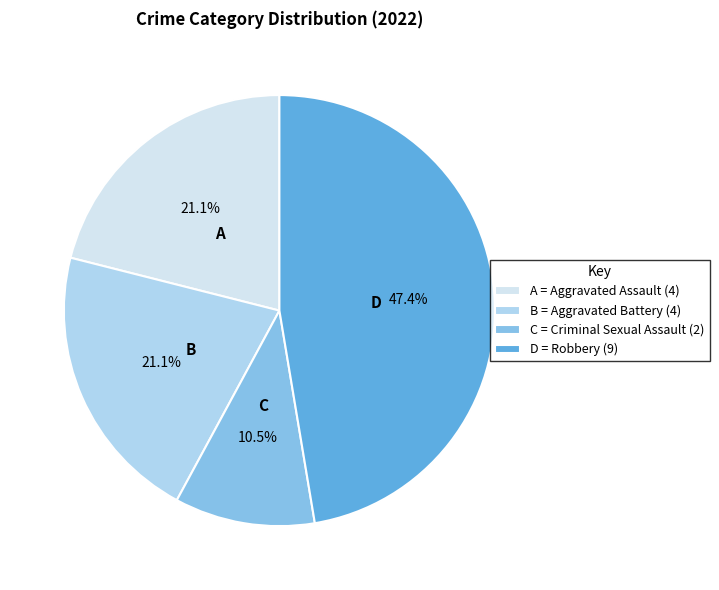

How many segments does this pie chart have?

4